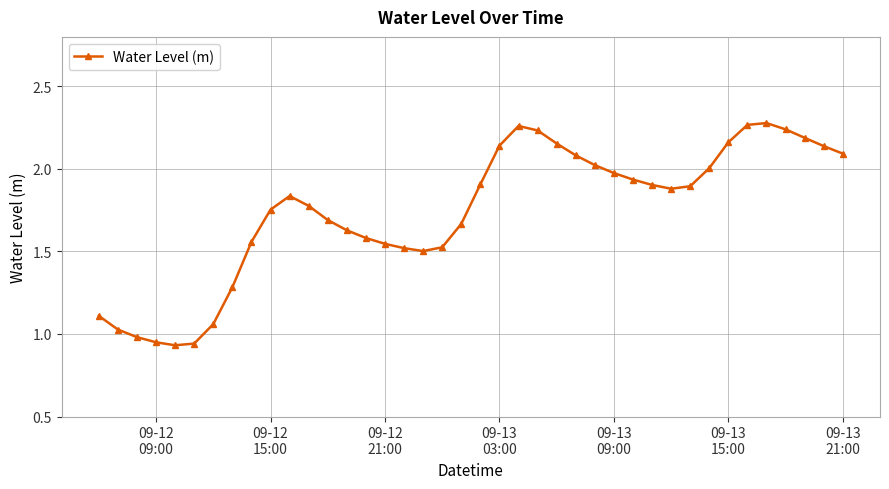

True or false: there are more than 2 points higher than both neighbors.

True